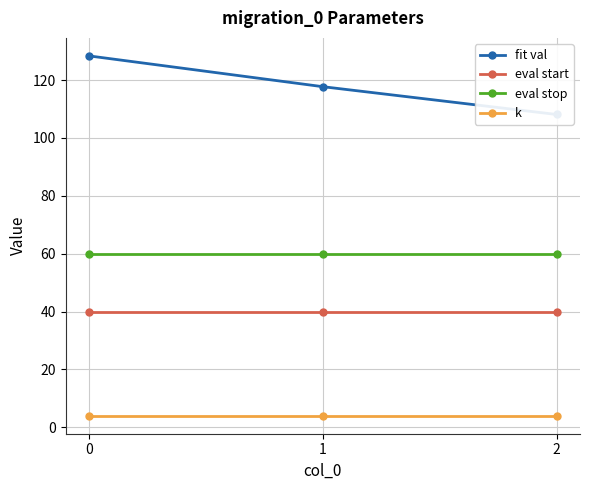

Reading right to left, transcribe all the data shown in this chart.

fit val: 108.1	117.7	128.3
eval start: 40.0	40.0	40.0
eval stop: 60.0	60.0	60.0
k: 4.0	4.0	4.0